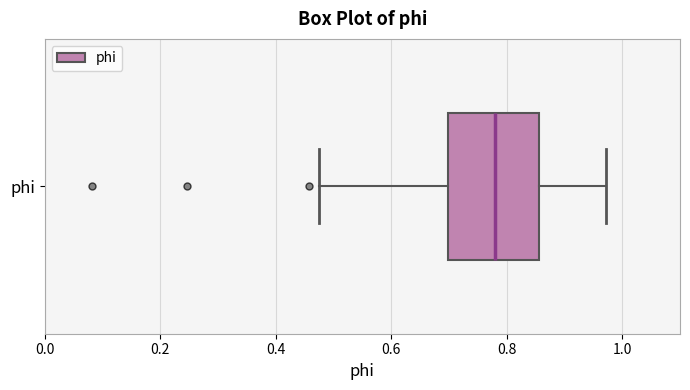

Where is the left edge of the box for phi on the x-axis? The values are not printed on the chart, so give them approximately, as read against the axis.

0.70